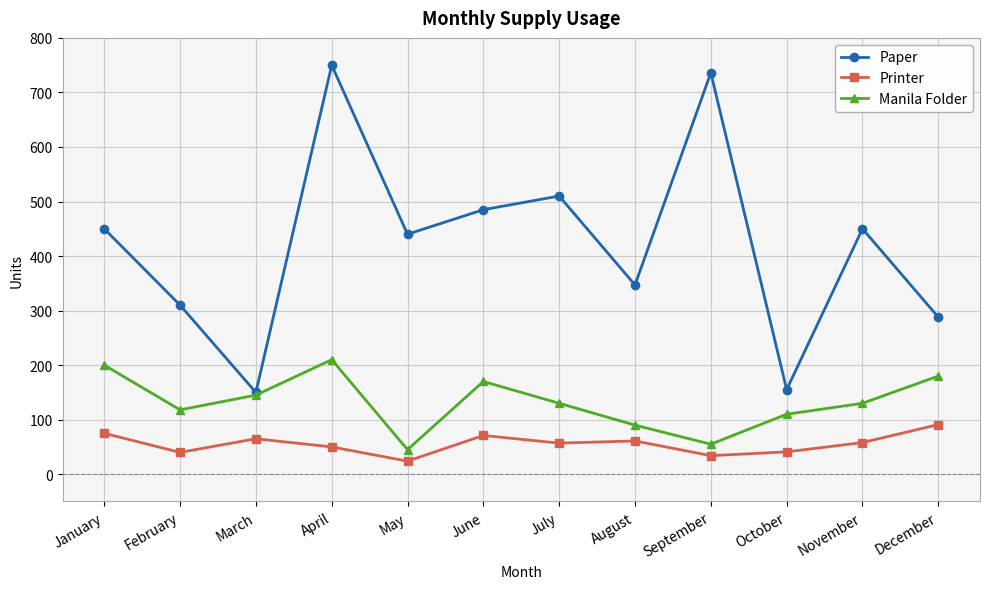

How many data points in Paper are less than 450?

6